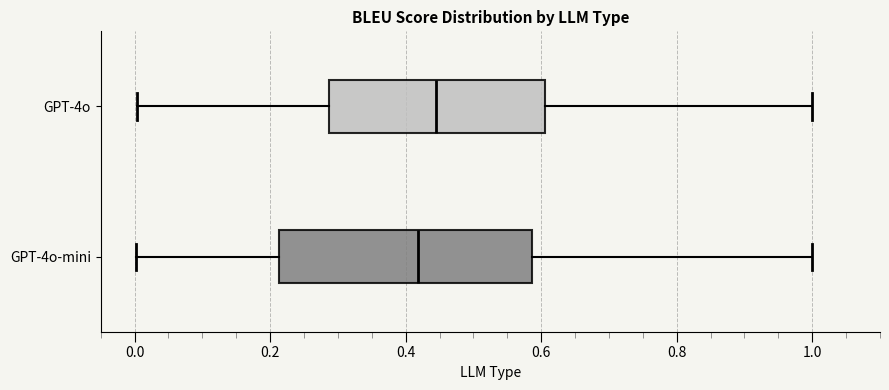

Where is the left edge of the box for GPT-4o-mini on the x-axis? The values are not printed on the chart, so give them approximately, as read against the axis.

0.22